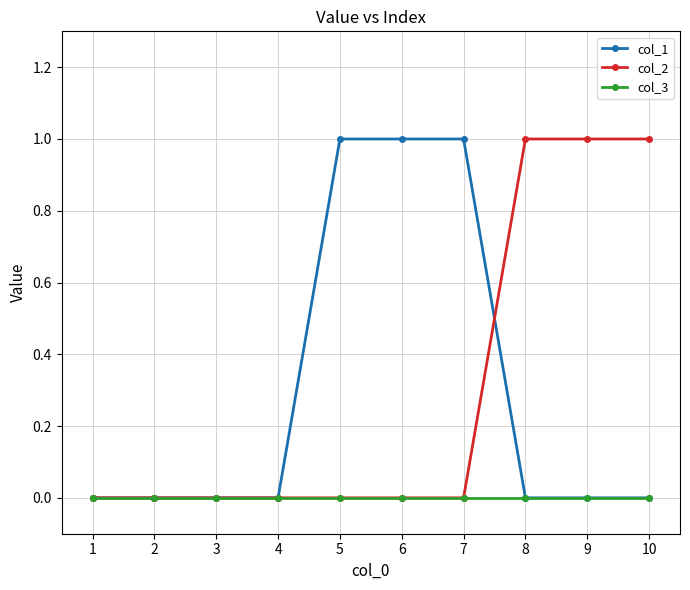

Does the chart have visible grid lines?

Yes